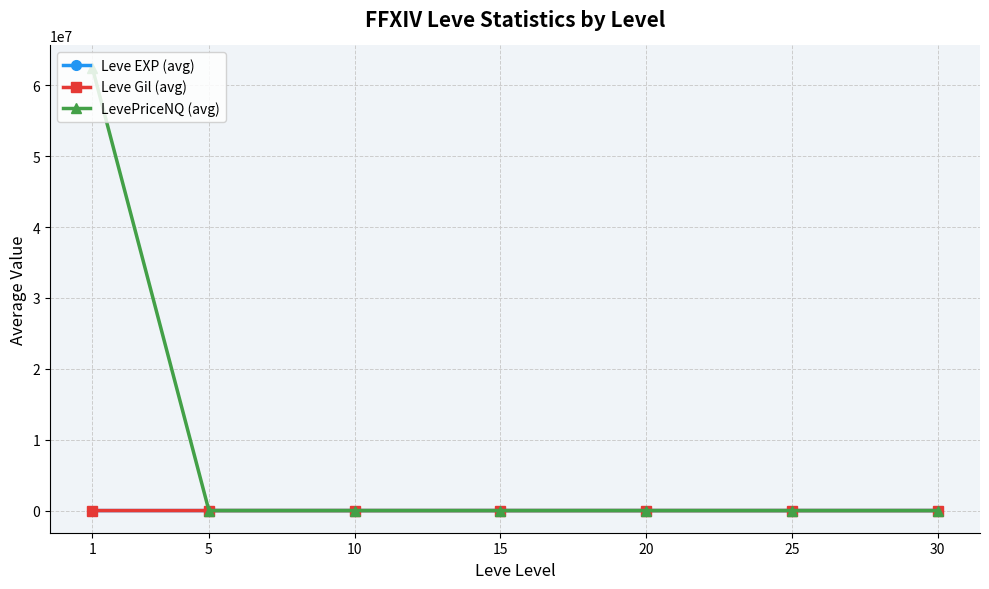

Which series has the largest total across all categories?

LevePriceNQ (avg)